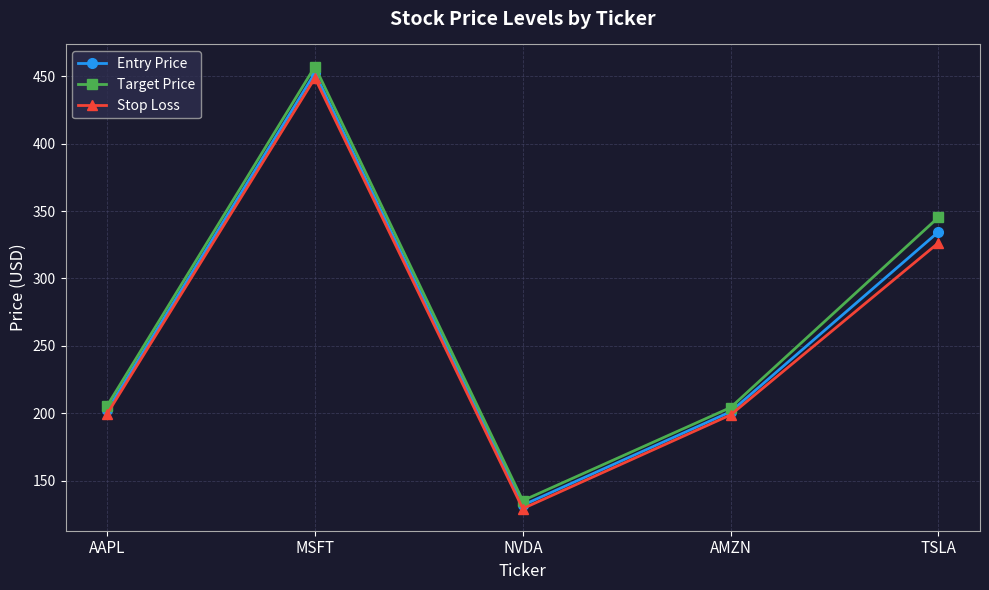

What are all the series names shown in the legend?

Entry Price, Target Price, Stop Loss